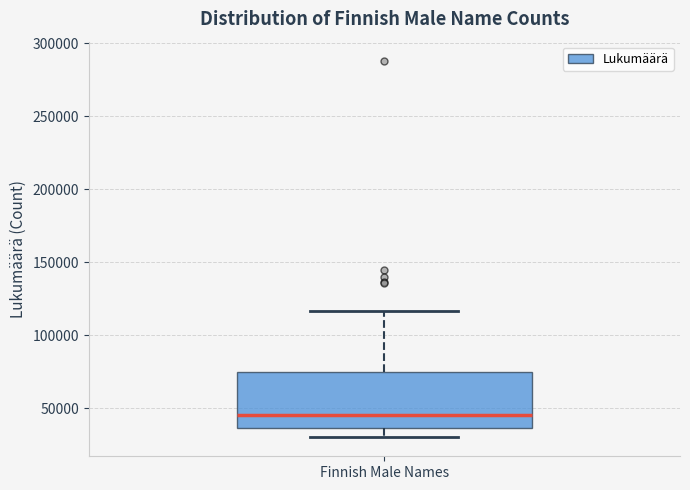

Where does the upper whisker of the box for Finnish Male Names end on the y-axis? The values are not printed on the chart, so give them approximately, as read against the axis.

115000